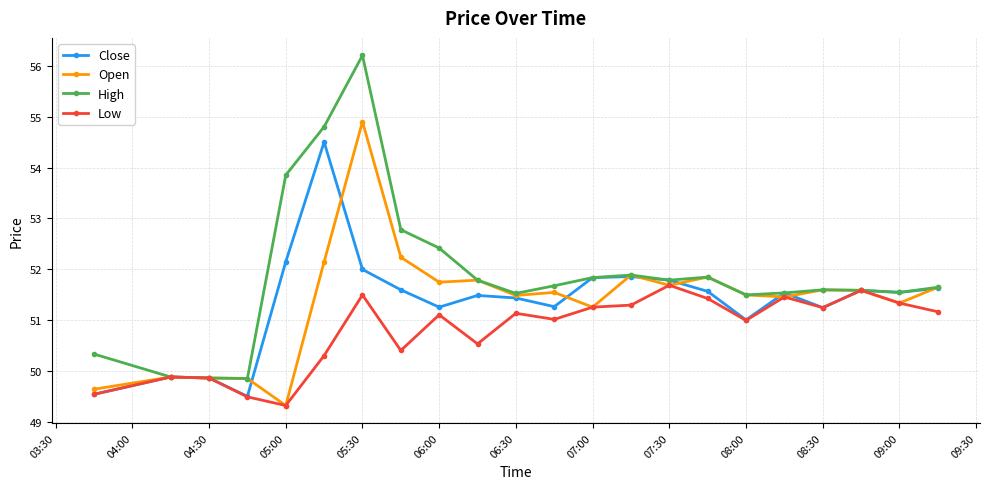

How many categories are shown in the chart?

22